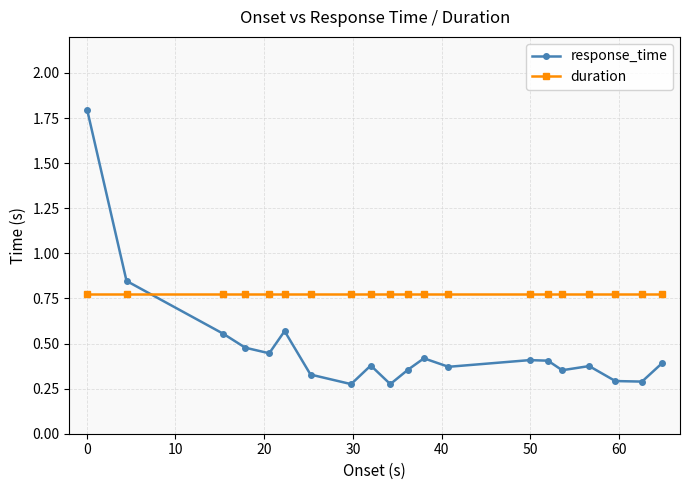

After their last crossing, which series has the higher values: duration or response_time?

duration